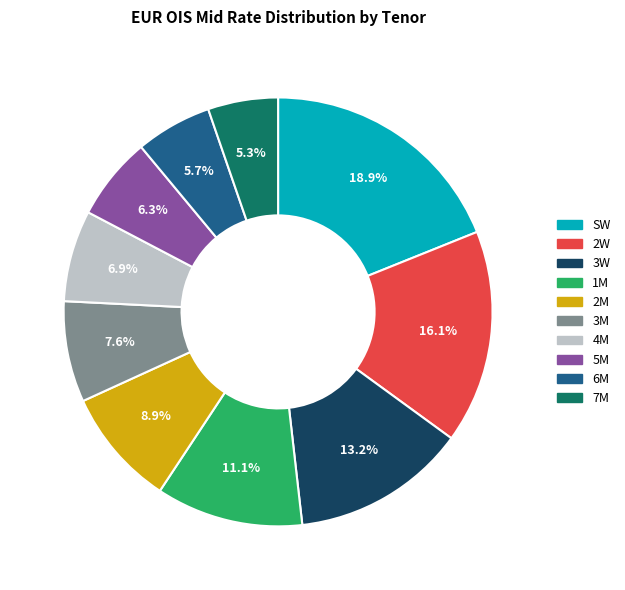

Combined, what portion of the pie is 4M and 2W?

23.0%